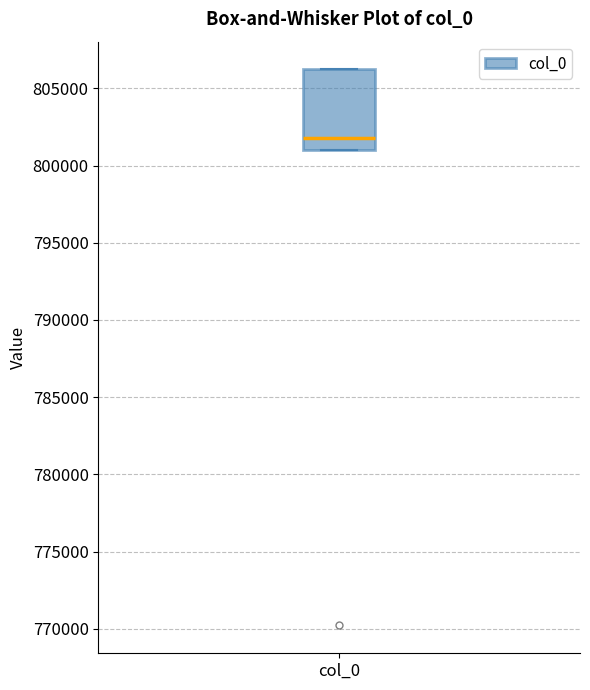

Transcribe this box plot: give where the median line is, the range the box spans, and where the two whiskers end, as read against the y-axis. The values are not printed on the chart, so give them approximately, as read against the axis.

median 802000, box 801000 to 806000, whiskers 801000 to 806000